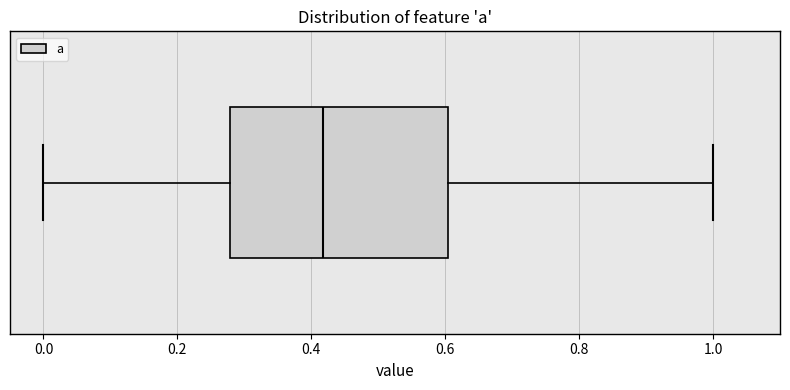

Transcribe this box plot: give where the median line is, the range the box spans, and where the two whiskers end, as read against the x-axis. The values are not printed on the chart, so give them approximately, as read against the axis.

median 0.42, box 0.28 to 0.60, whiskers 0.00 to 1.00